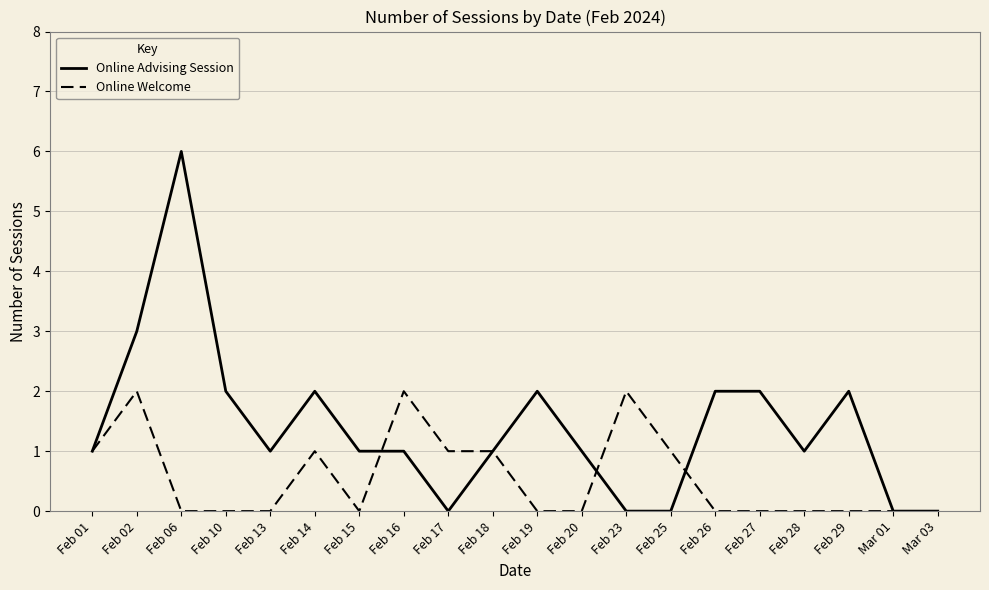

What is the average value of the Online Advising Session series?

1